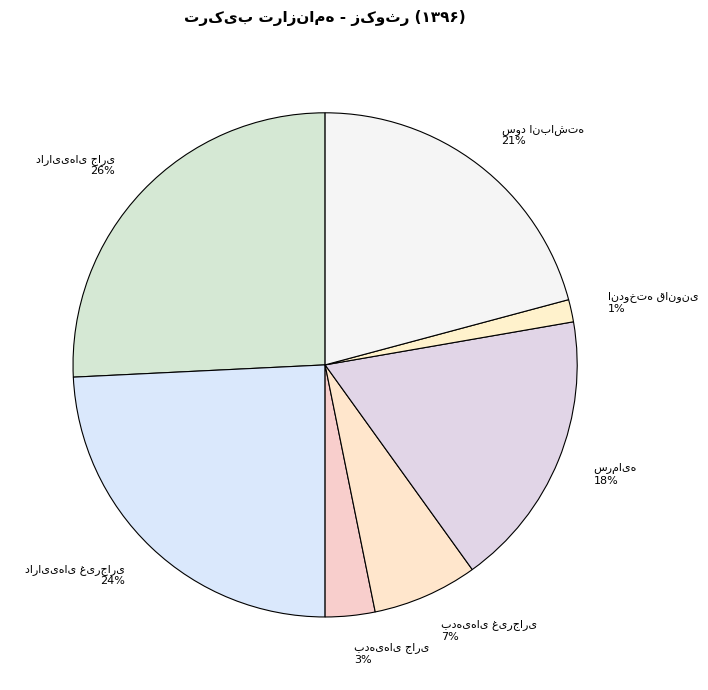

Is there any slice that represents more than half of the pie?

No